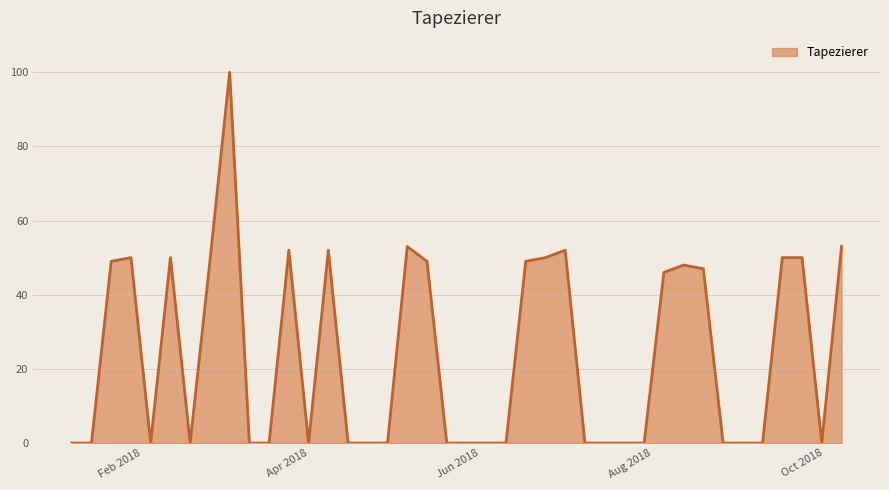

What is the difference between the maximum and minimum values?

100